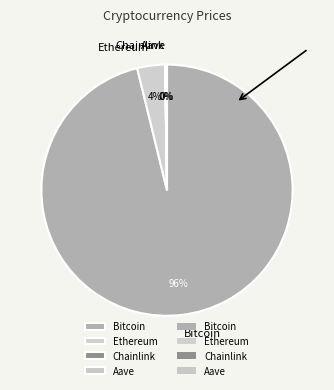

The Bitcoin slice represents 96% of the pie. True or false?

True